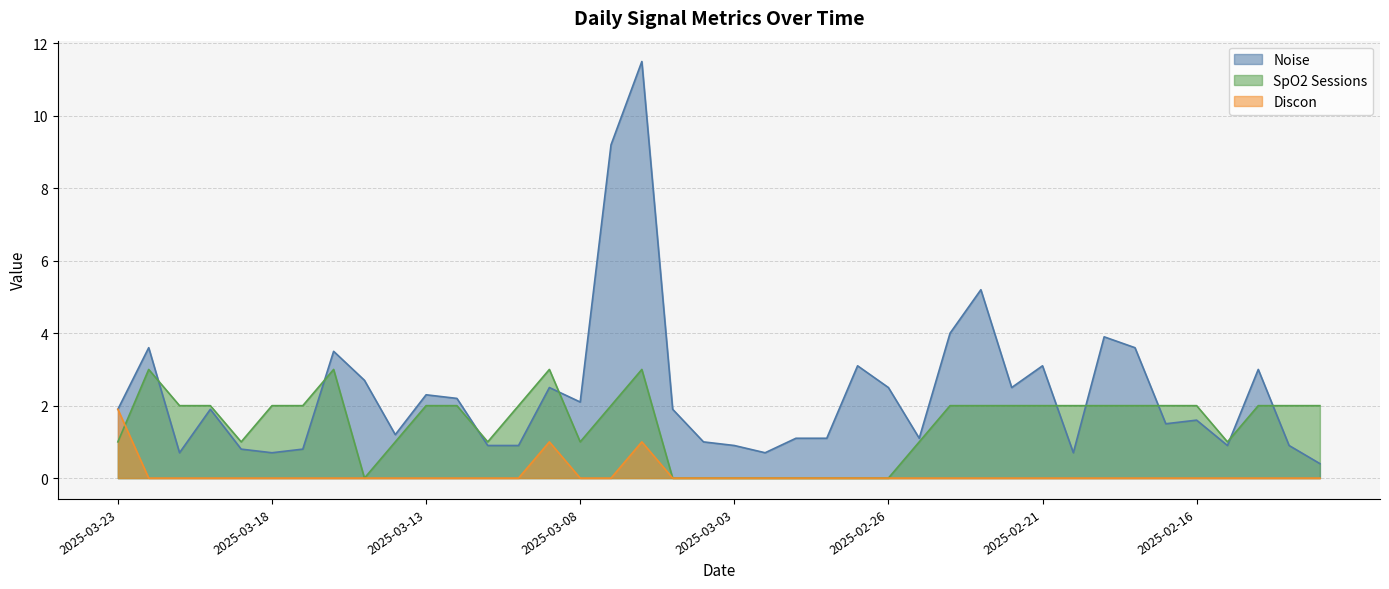

How many values in SpO2 Sessions are above zero?

31